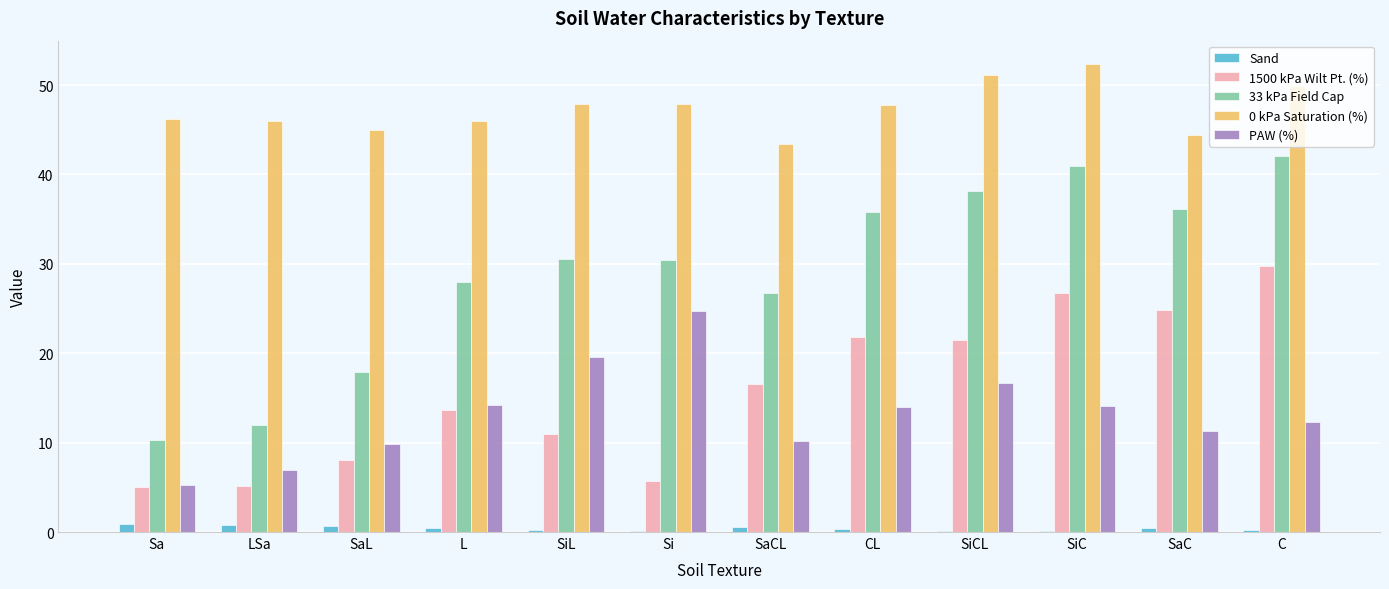

Between LSa and CL, which series saw the biggest shift?

33 kPa Field Cap